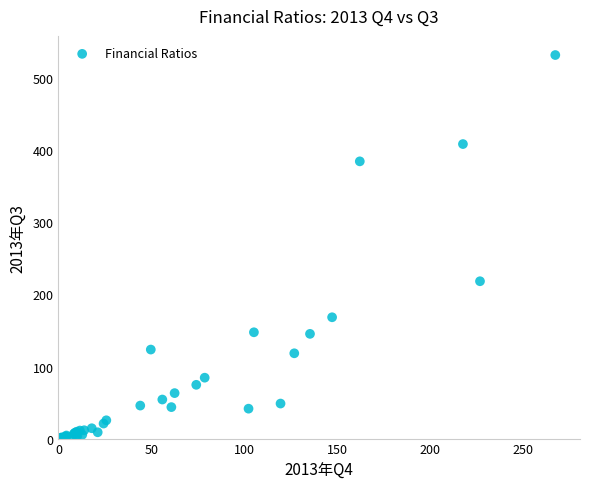

What Y value in the scatter plot is closest to 266?

218.3